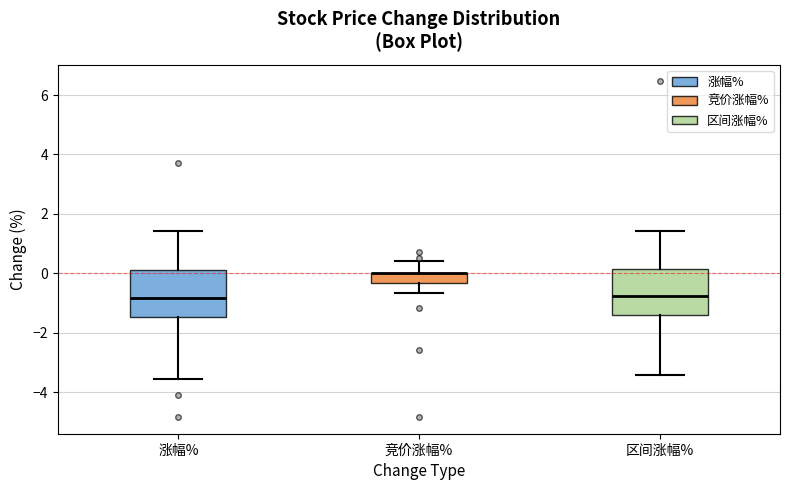

Where is the upper edge of the box for 涨幅% on the y-axis? The values are not printed on the chart, so give them approximately, as read against the axis.

0.2